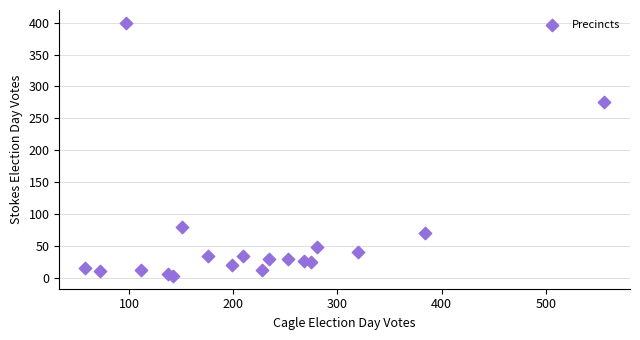

What Y value in the scatter plot is closest to 201?

275